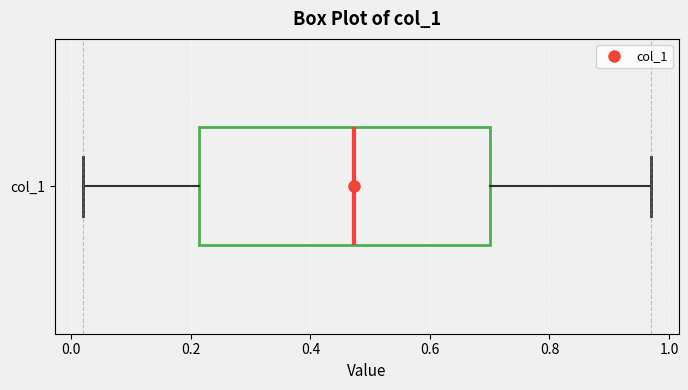

Transcribe this box plot: give where the median line is, the range the box spans, and where the two whiskers end, as read against the x-axis. The values are not printed on the chart, so give them approximately, as read against the axis.

median 0.48, box 0.22 to 0.70, whiskers 0.02 to 0.96